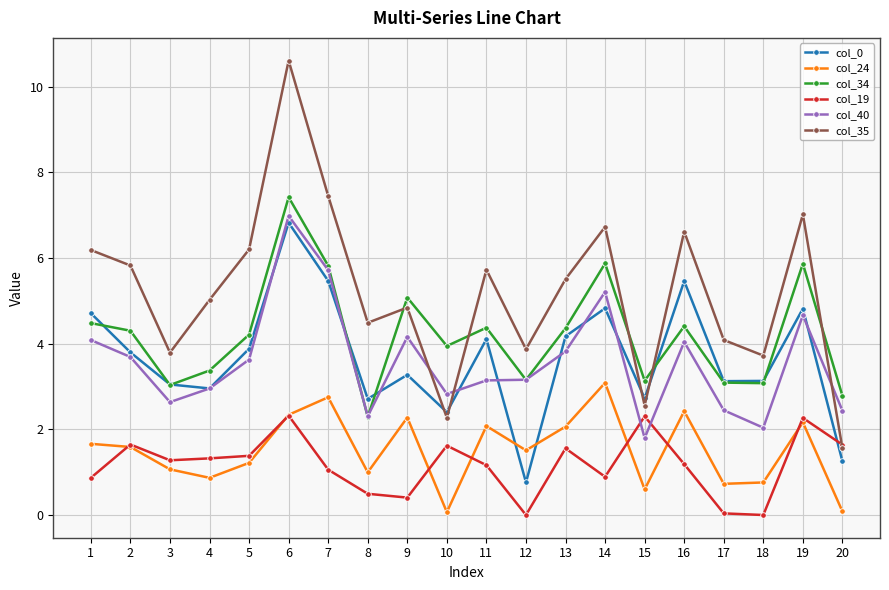

How many interior local valleys does the col_24 series have?

6